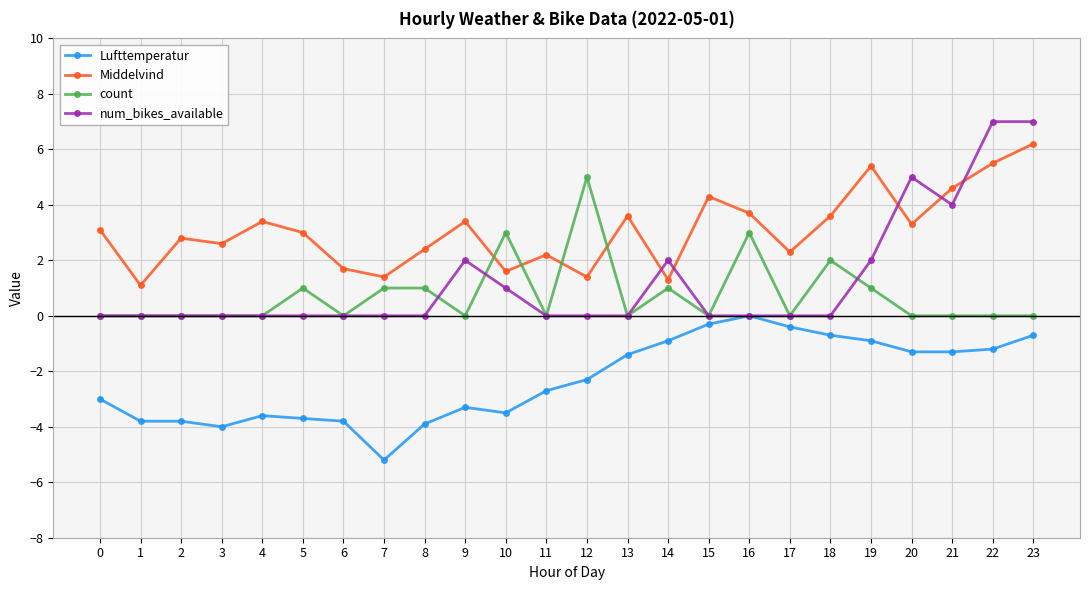

Between 20 and 21, which series saw the biggest shift?

Middelvind